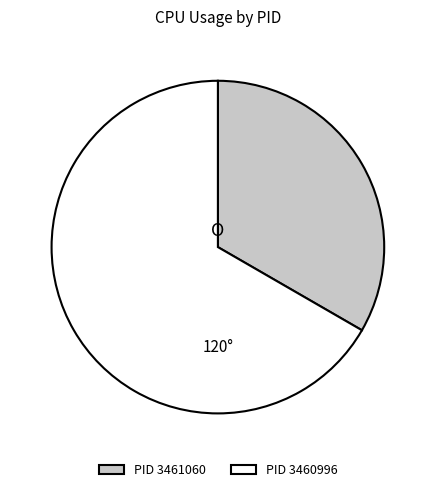

The PID 3461060 slice represents 33% of the pie. True or false?

True